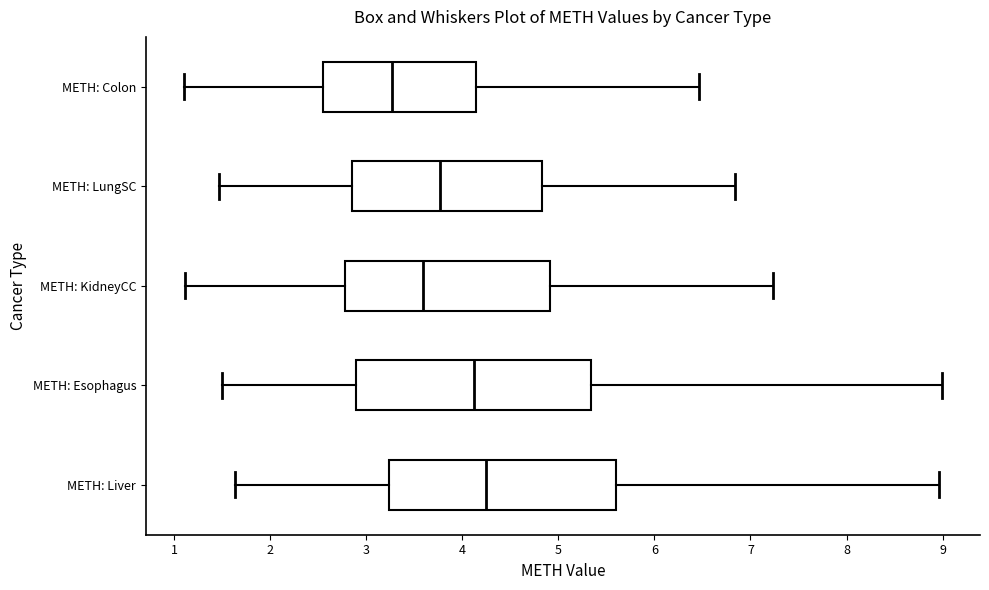

Reading bottom to top, transcribe this box plot: for each box, give where its median line is, the range the box spans, and where its two whiskers end, as read against the x-axis. The values are not printed on the chart, so give them approximately, as read against the axis.

METH: Liver: median 4.2, box 3.2 to 5.6, whiskers 1.6 to 9.0
METH: Esophagus: median 4.1, box 2.9 to 5.3, whiskers 1.5 to 9.0
METH: KidneyCC: median 3.6, box 2.8 to 4.9, whiskers 1.1 to 7.2
METH: LungSC: median 3.8, box 2.8 to 4.8, whiskers 1.5 to 6.8
METH: Colon: median 3.3, box 2.5 to 4.1, whiskers 1.1 to 6.5